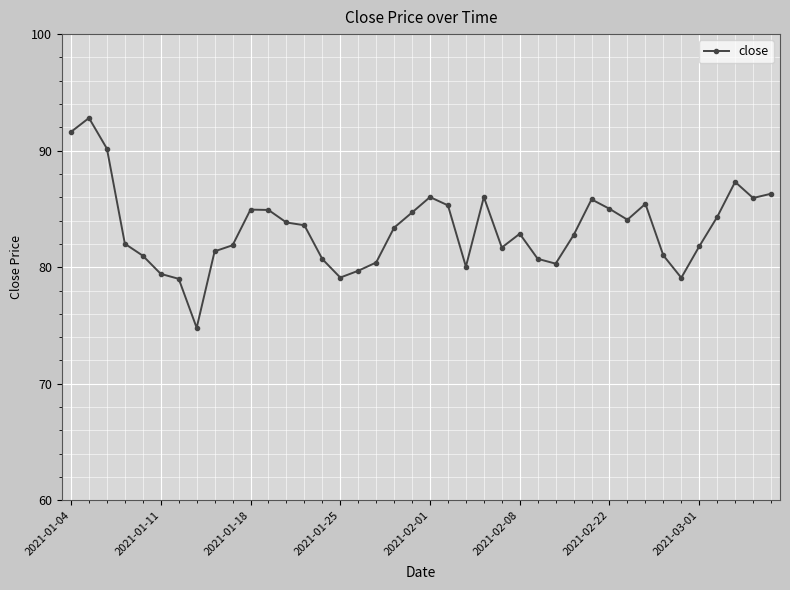

True or false: the data has more than 0 interior local peaks.

True